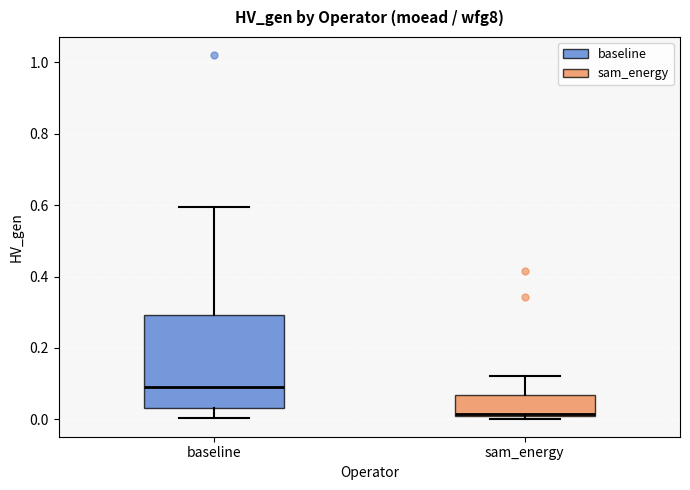

Where does the median line of the box for baseline sit on the y-axis? The values are not printed on the chart, so give them approximately, as read against the axis.

0.08